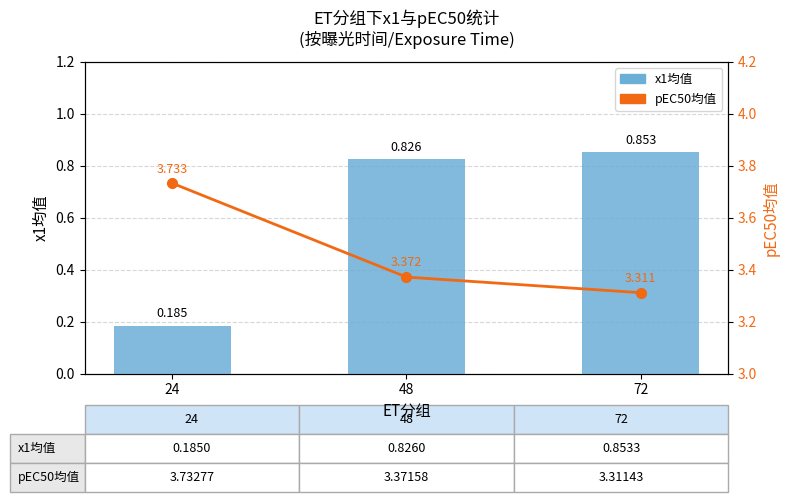

What value does the x1均值 series have at 48?

0.8